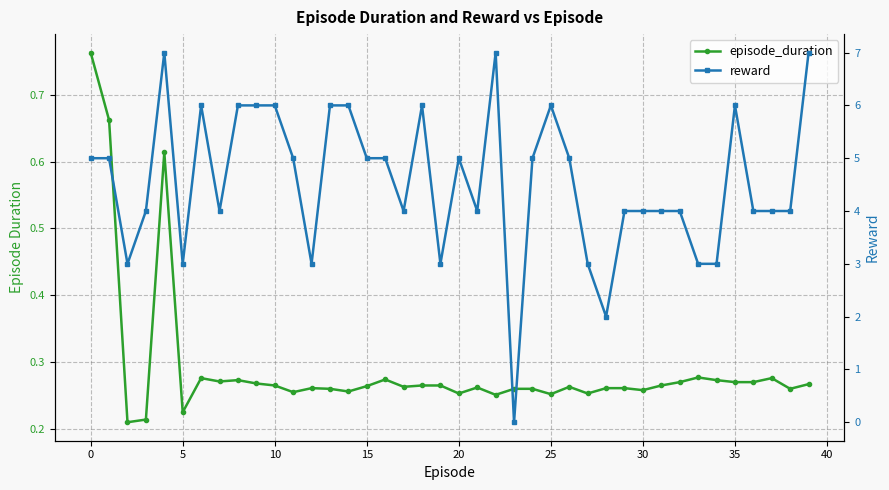

Between 19 and 37, which series saw the biggest shift?

reward